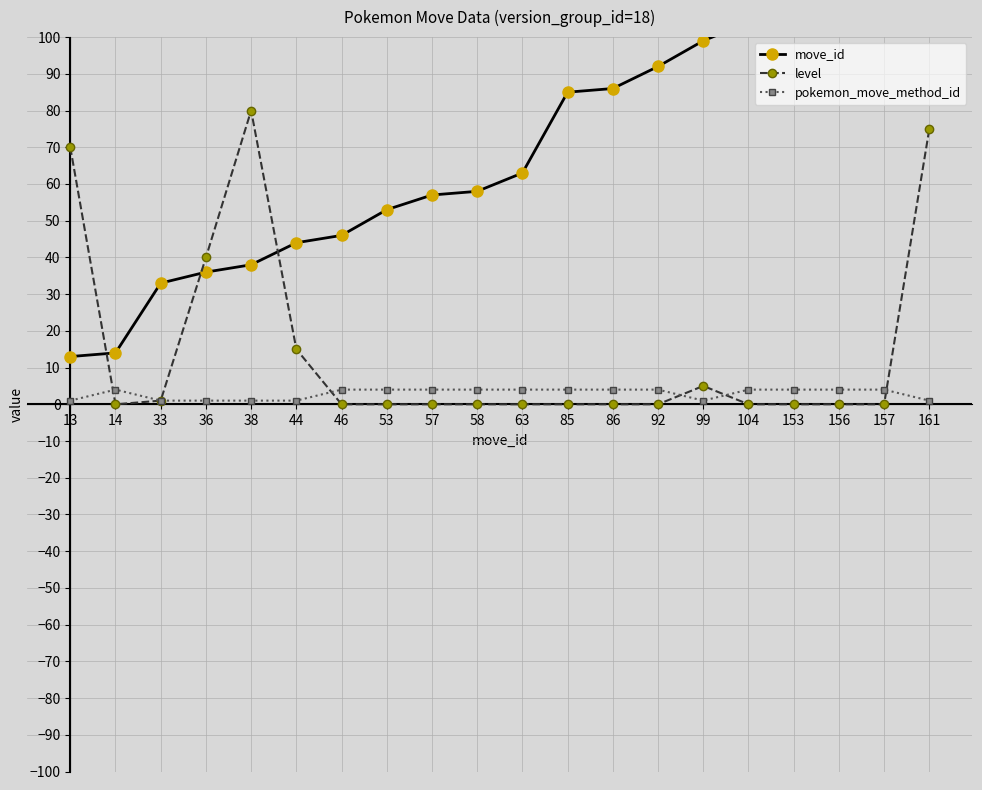

How many lines are shown in the chart?

3